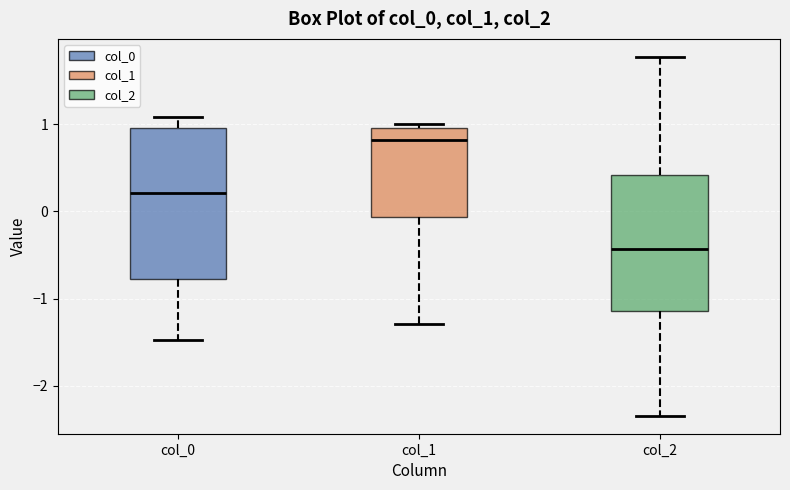

Where does the median line of the box for col_1 sit on the y-axis? The values are not printed on the chart, so give them approximately, as read against the axis.

0.8